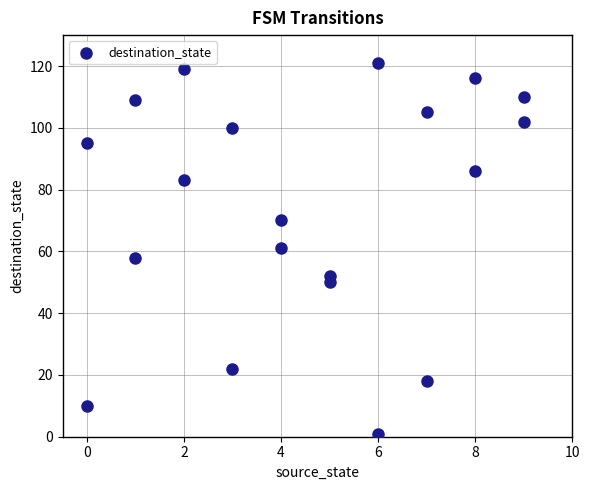

What is the range of Y values (max minus min)?

120